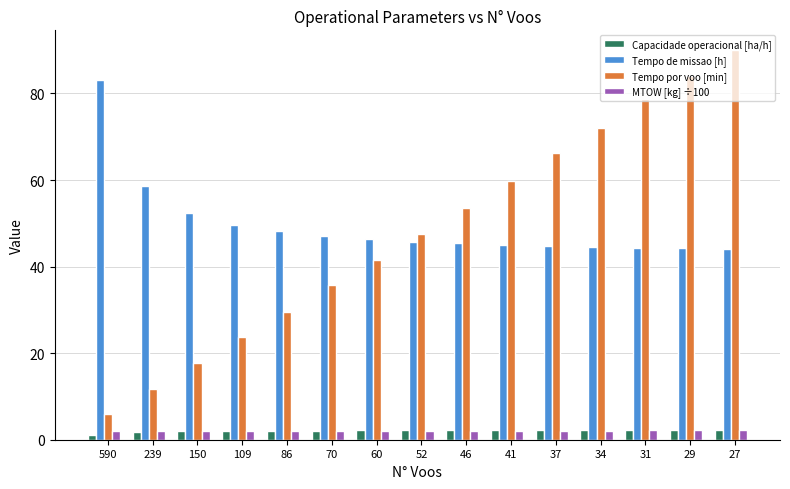

Which series has the widest spread of values?

Tempo por voo [min]